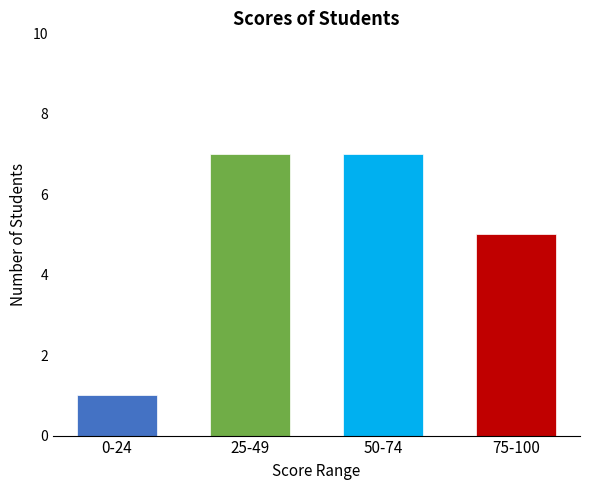

Which has a higher value, 0-24 or 75-100?

75-100